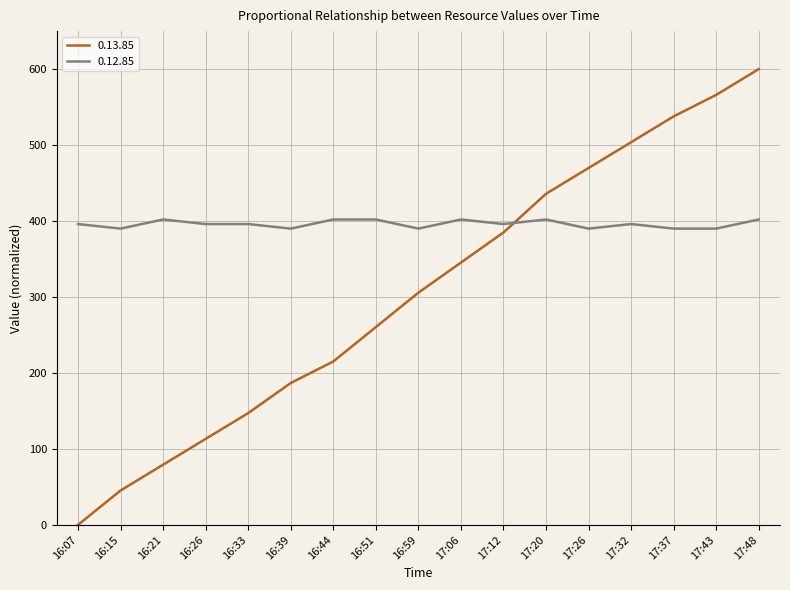

Is this an area chart (filled region under the line)?

No